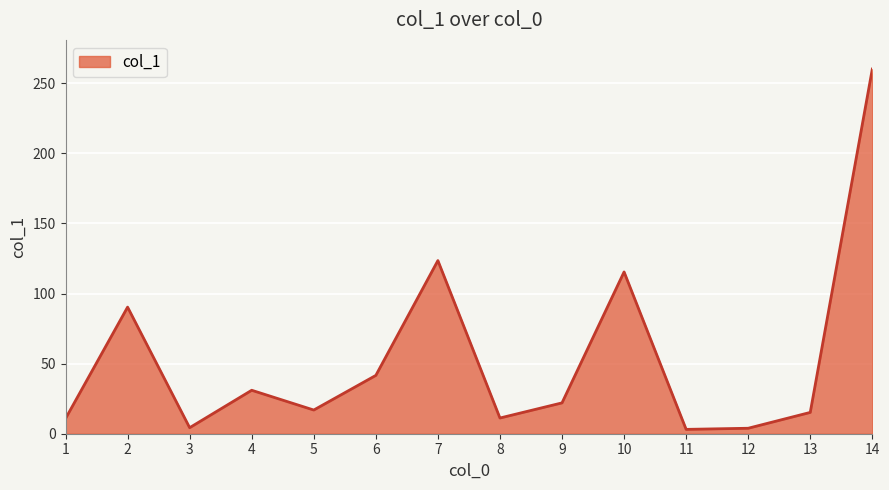

Is it true that the value at 2 is 139.1?

False